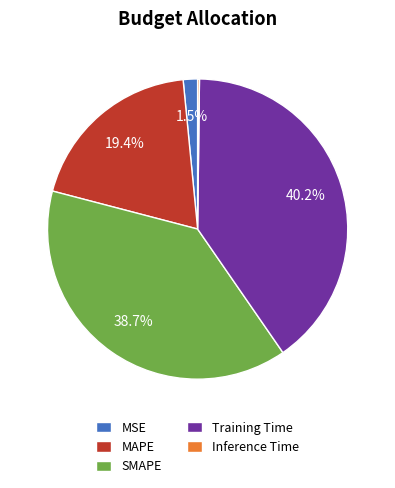

Between MSE and Training Time, which is larger?

Training Time